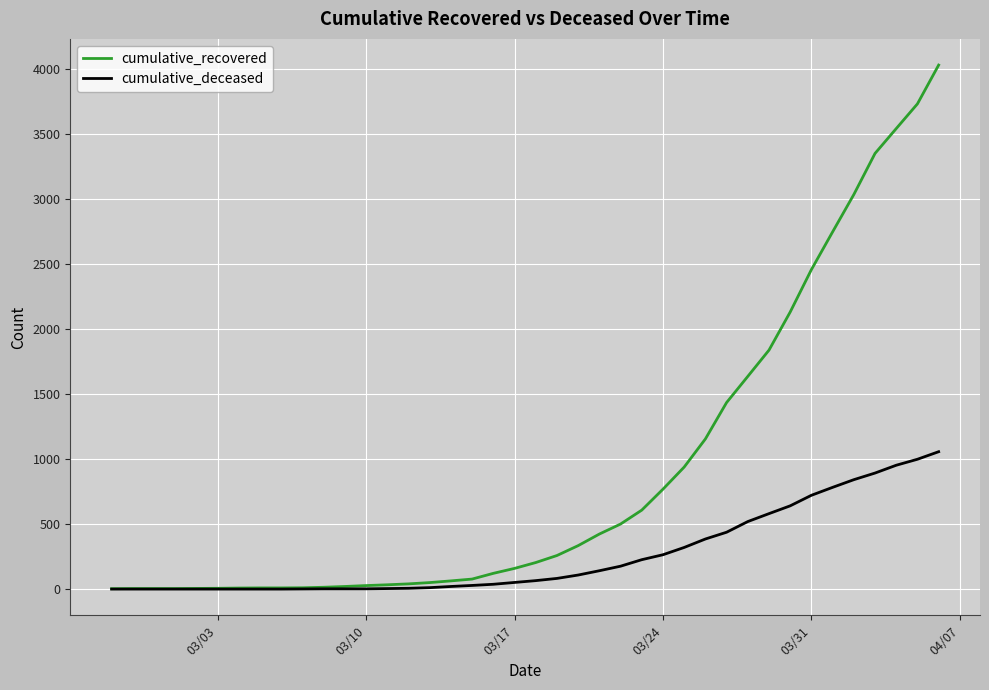

What is the maximum value shown in the chart?

4028